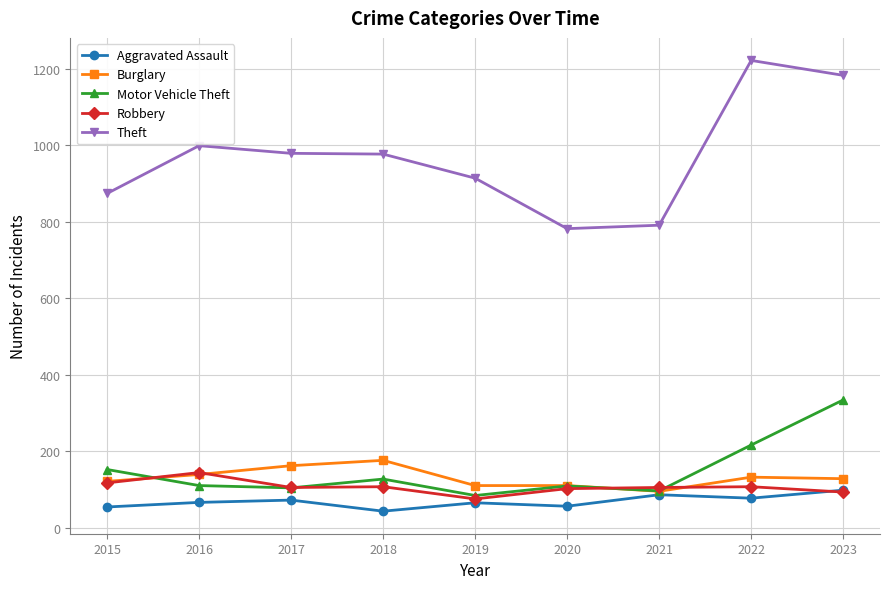

At how many categories does at least one series exceed 418?

9